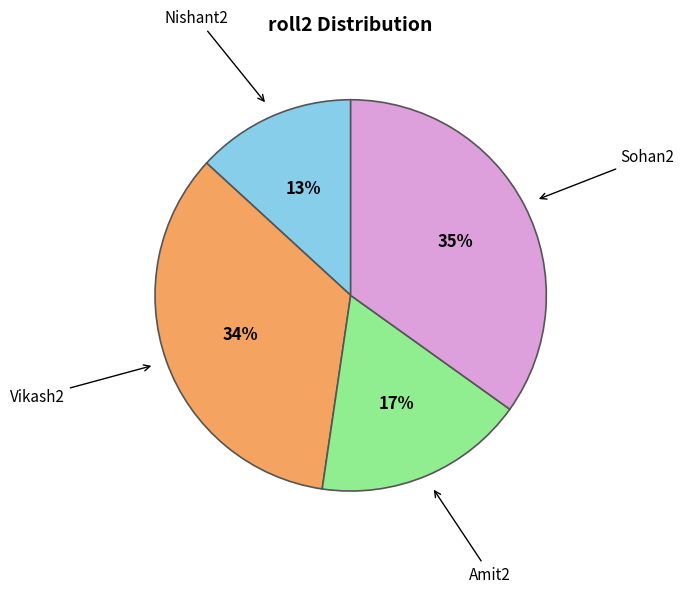

The Sohan2 slice represents 35% of the pie. True or false?

True